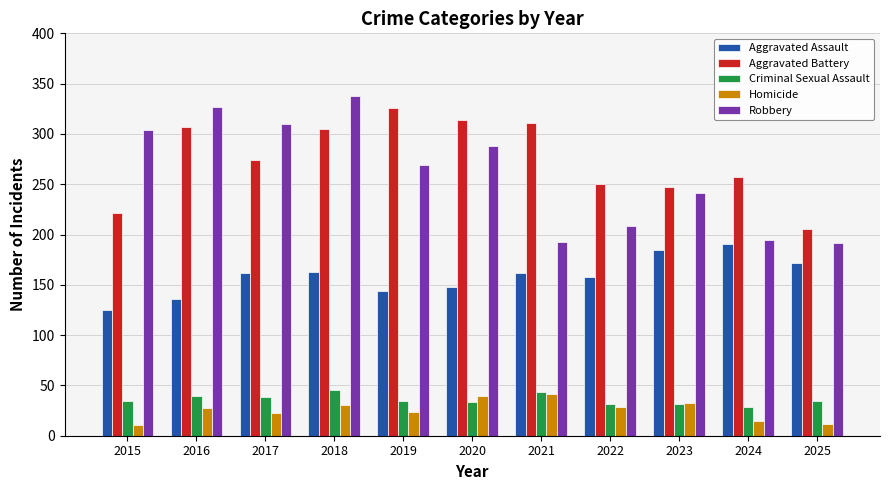

Is the value of Criminal Sexual Assault at 2025 greater than the value of Aggravated Assault at 2018?

No